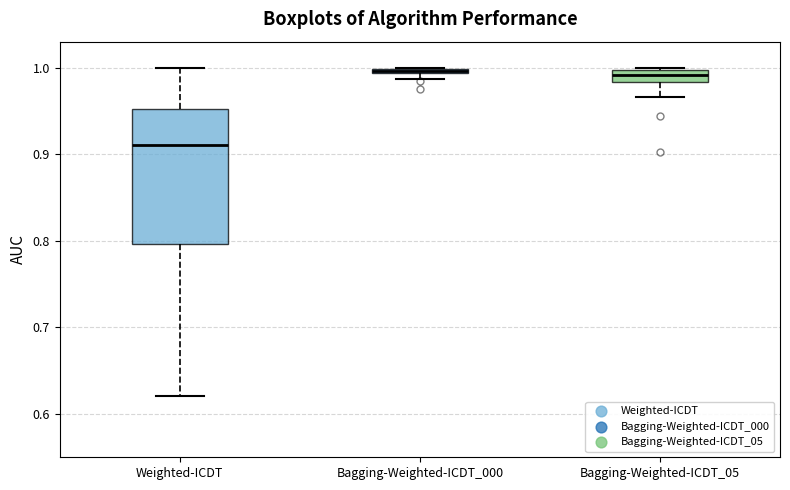

Which box is the tallest, from its lower edge to its upper edge?

Weighted-ICDT